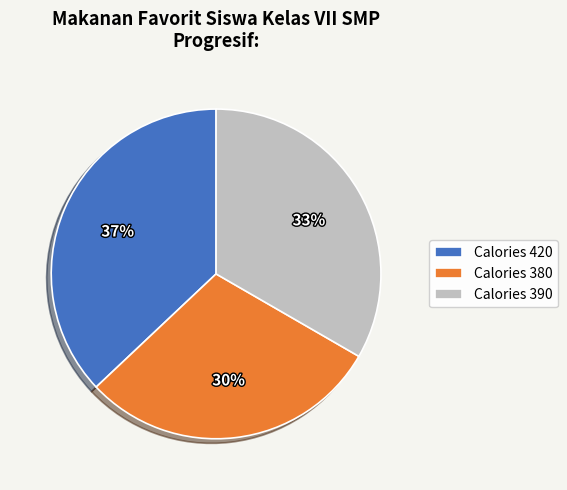

What percentage is the Calories 390 slice, to the nearest percent?

33%